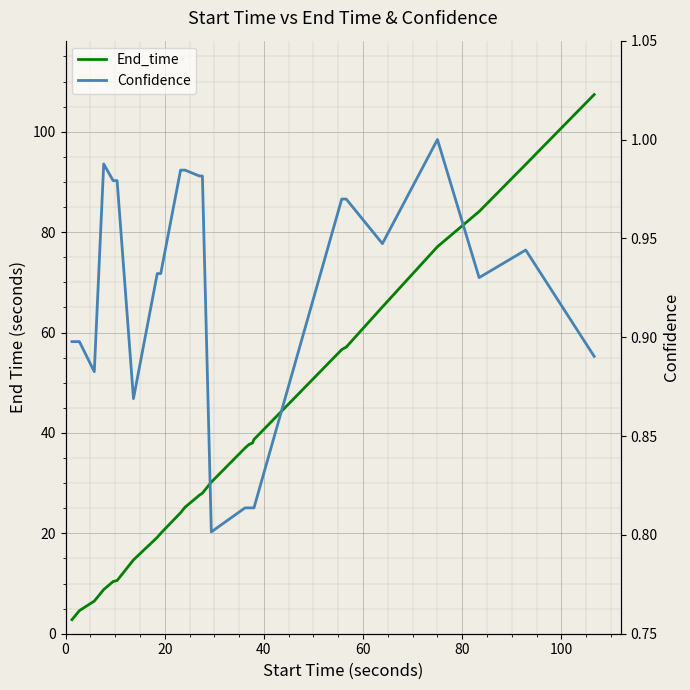

What is the maximum value shown in the chart?

107.4